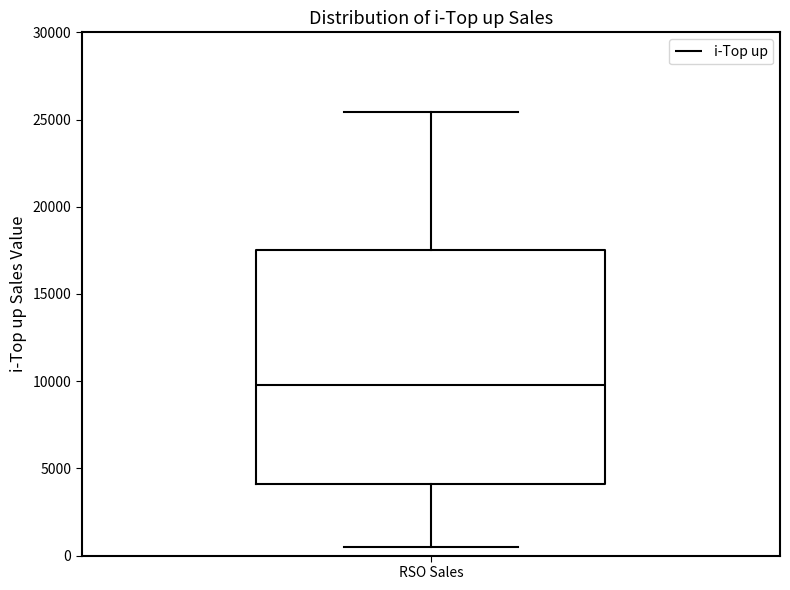

Transcribe this box plot: give where the median line is, the range the box spans, and where the two whiskers end, as read against the y-axis. The values are not printed on the chart, so give them approximately, as read against the axis.

median 10000, box 4000 to 17500, whiskers 500 to 25500